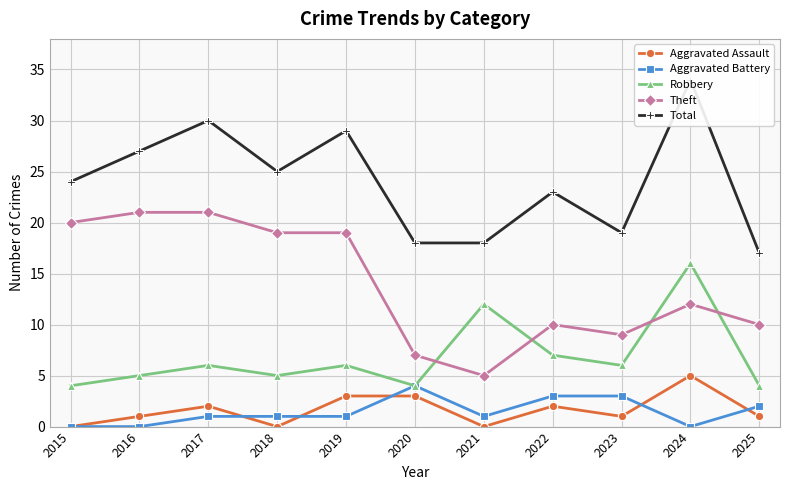

Which series has the widest spread of values?

Total